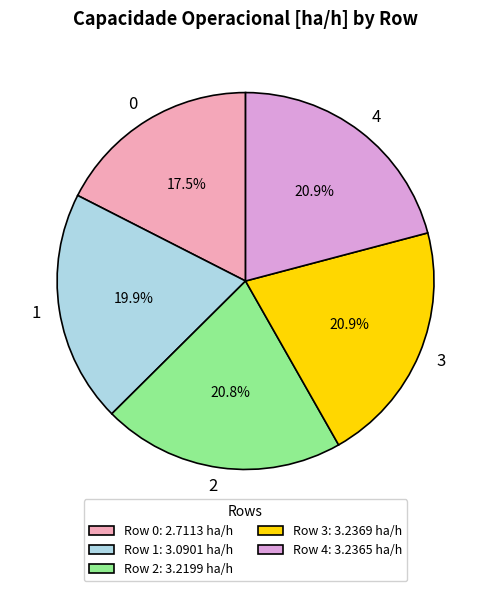

Is there any slice that represents more than half of the pie?

No